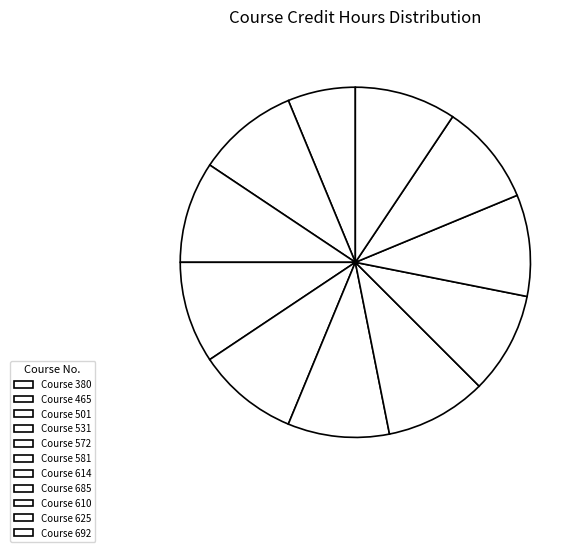

How many segments does this pie chart have?

11